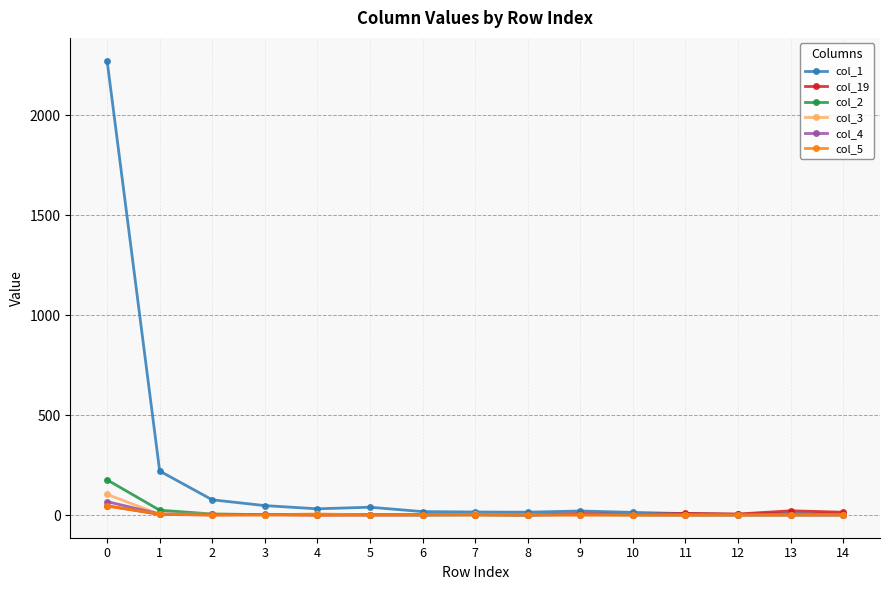

What is the maximum value shown in the chart?

2274